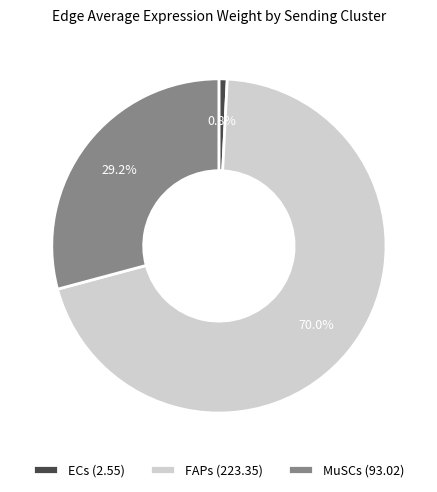

To the nearest percent, what is the combined percentage of ECs and MuSCs?

30%